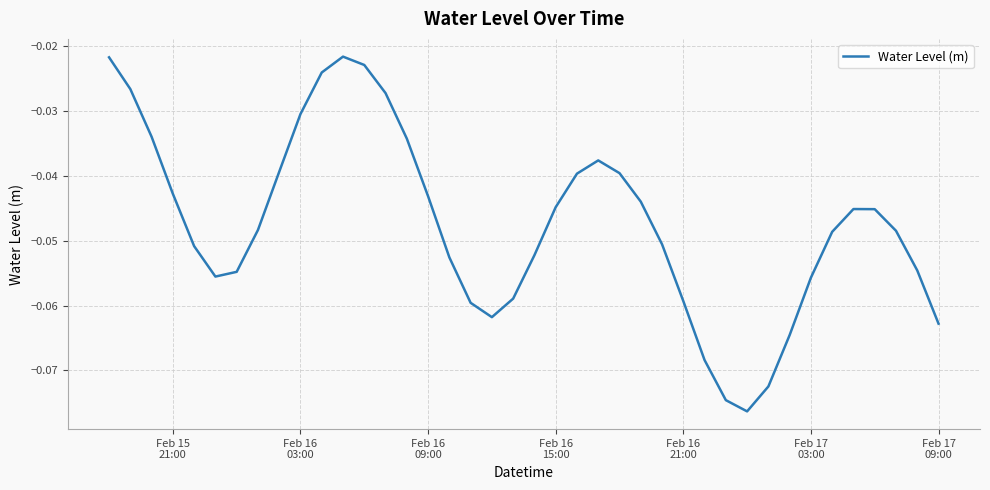

What is the difference between the maximum and minimum values?

0.1